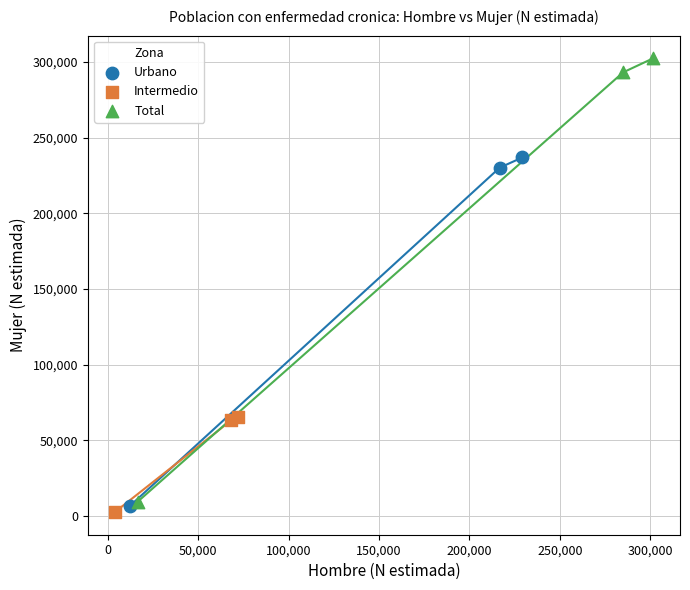

Which series reaches the maximum Y coordinate?

Total